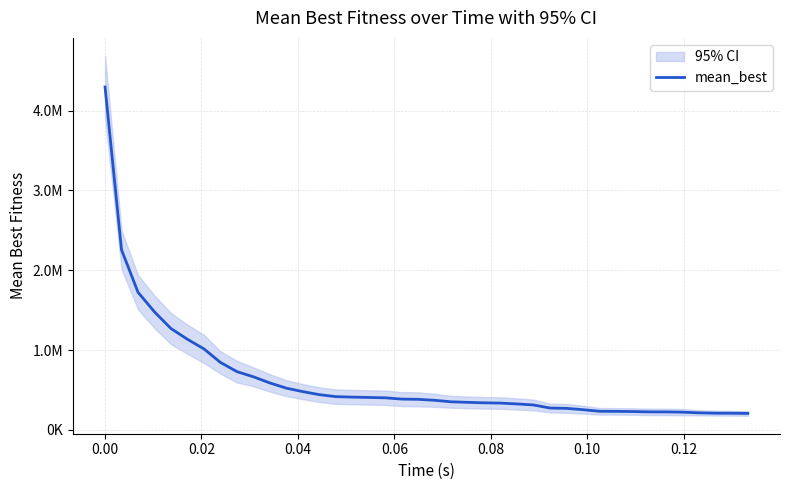

What is the difference between the second highest and minimum values?

2049582.4